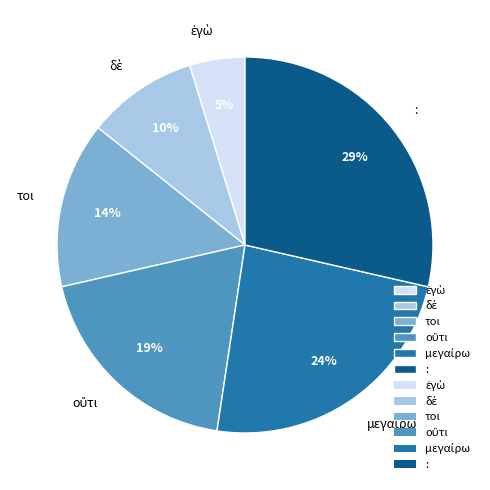

How many segments does this pie chart have?

6